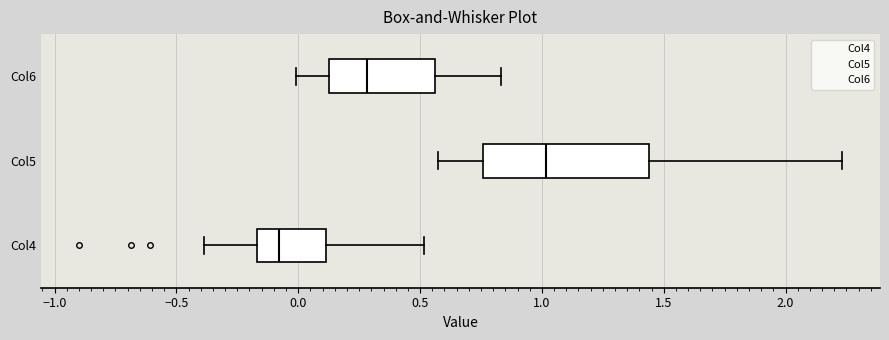

Reading bottom to top, transcribe this box plot: for each box, give where its median line is, the range the box spans, and where its two whiskers end, as read against the x-axis. The values are not printed on the chart, so give them approximately, as read against the axis.

Col4: median -0.10, box -0.15 to 0.10, whiskers -0.40 to 0.50
Col5: median 1.00, box 0.75 to 1.45, whiskers 0.55 to 2.25
Col6: median 0.30, box 0.15 to 0.55, whiskers 0.00 to 0.85